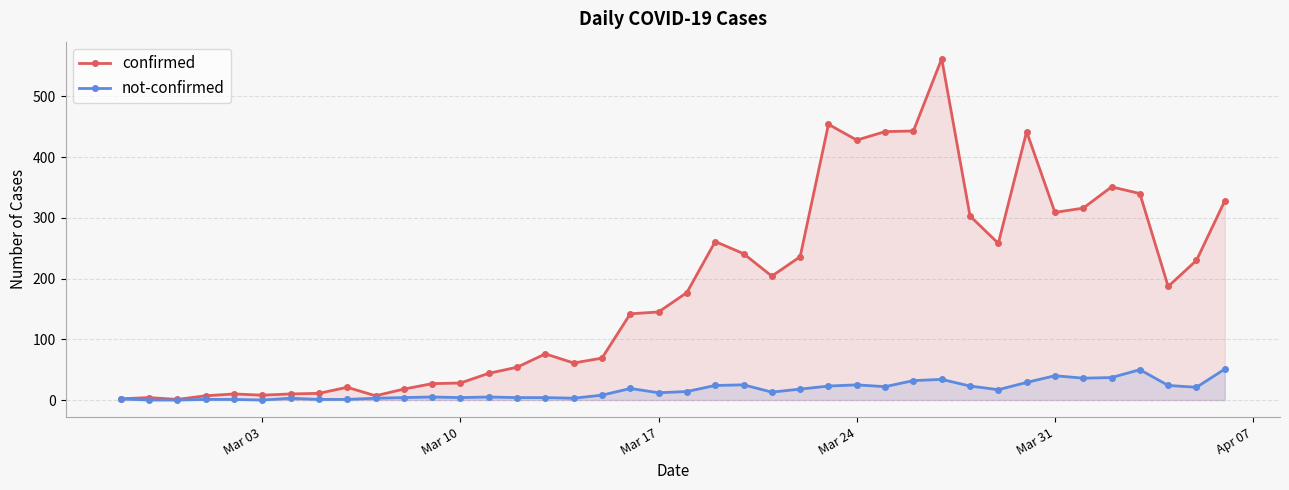

True or false: not-confirmed has more than 1 points higher than both neighbors.

True